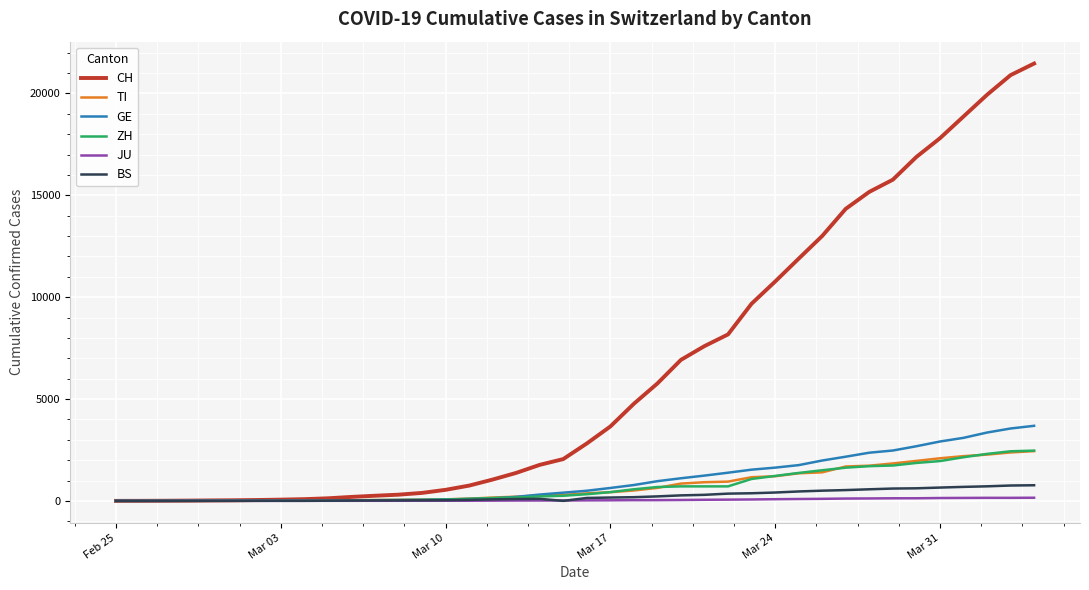

Count the number of categories in the chart.

40